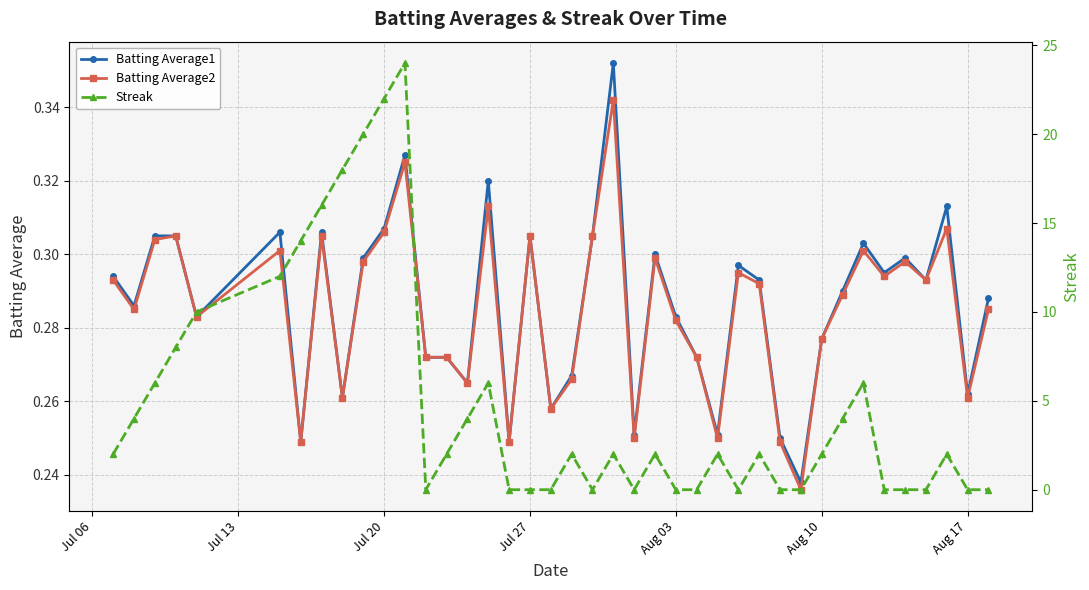

How many Batting Average2 values are between 0 and 1?

40